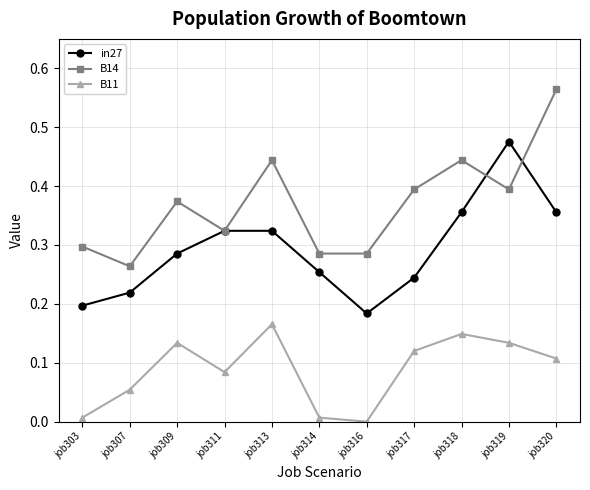

Is the value of B14 at job320 greater than the value of in27 at job313?

Yes